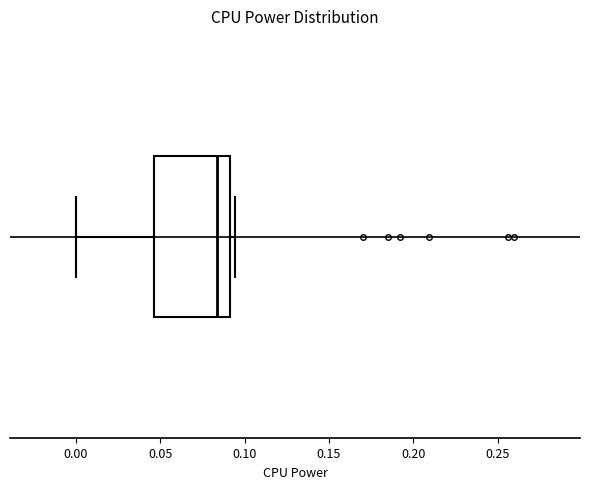

Where does the median line of the box sit on the x-axis? The values are not printed on the chart, so give them approximately, as read against the axis.

0.085